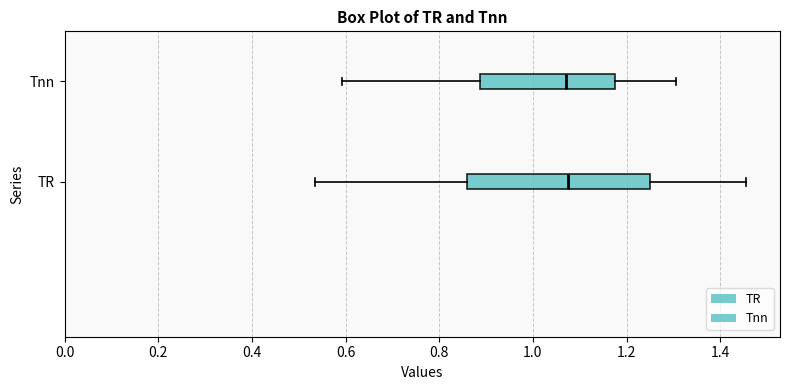

Reading bottom to top, read every box against the x-axis: the position of its median line, the range the box covers, and the ends of its whiskers. The values are not printed on the chart, so give them approximately, as read against the axis.

TR: median 1.08, box 0.86 to 1.24, whiskers 0.54 to 1.46
Tnn: median 1.08, box 0.88 to 1.18, whiskers 0.60 to 1.30